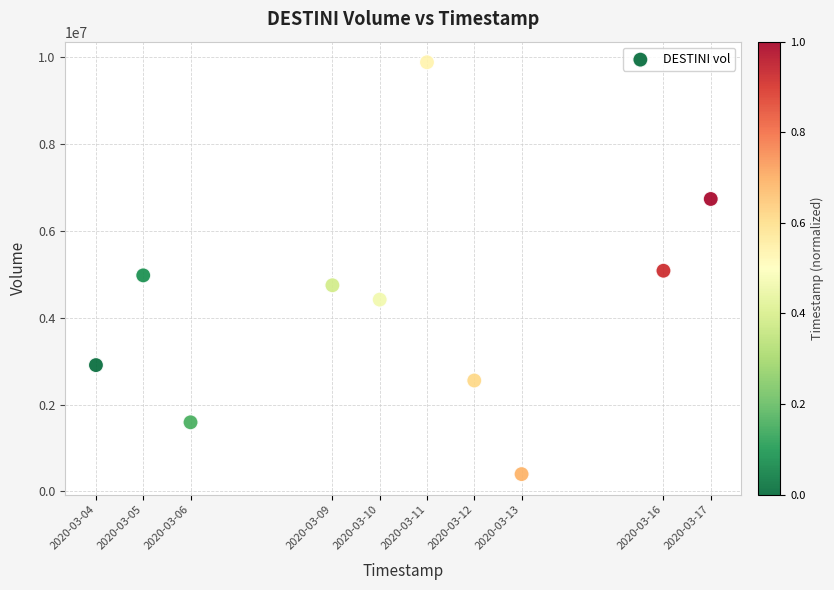

What is the range of X values (max minus min)?

1123200